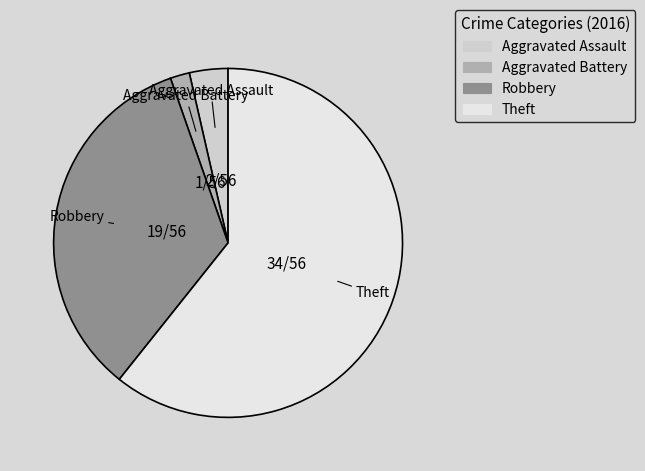

Which category accounts for the majority?

Theft